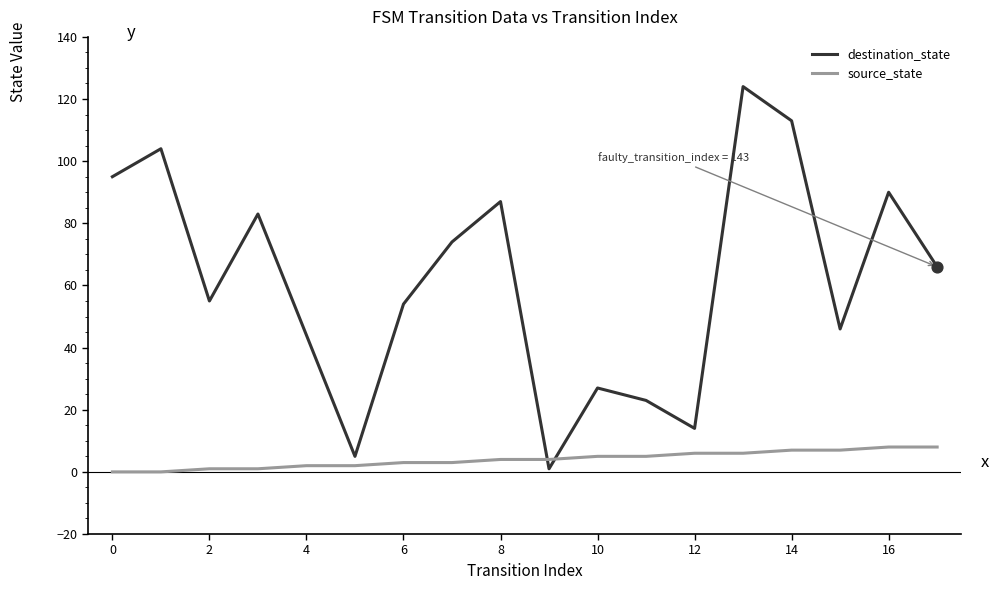

What are all the series names shown in the legend?

destination_state, source_state